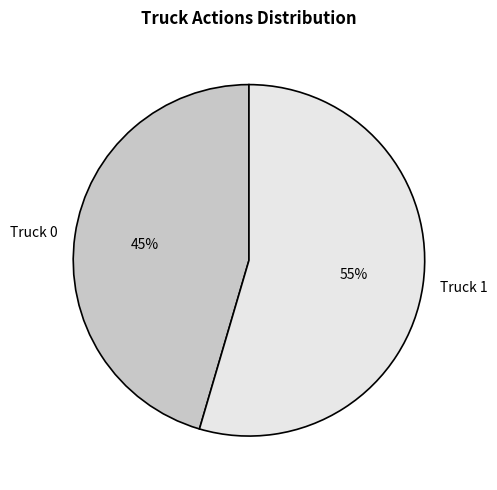

Which category has the smallest portion of the pie?

Truck 0